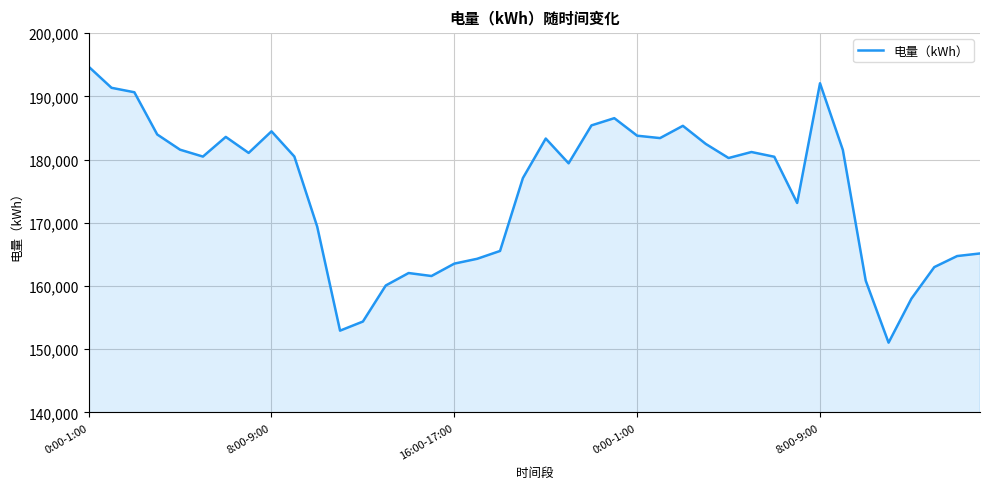

What is the difference between the maximum and minimum values?

43655.9